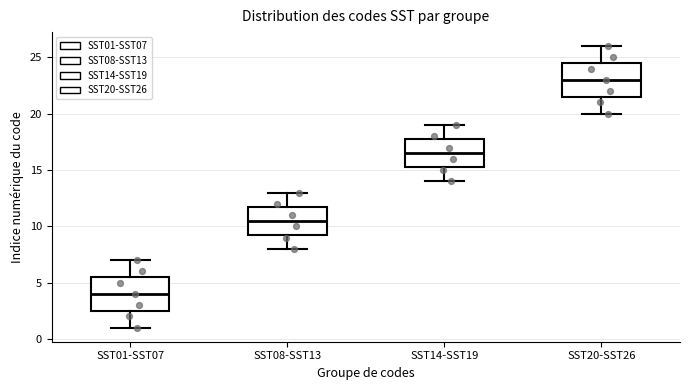

Where does the median line of the box for SST01-SST07 sit on the y-axis? The values are not printed on the chart, so give them approximately, as read against the axis.

4.0